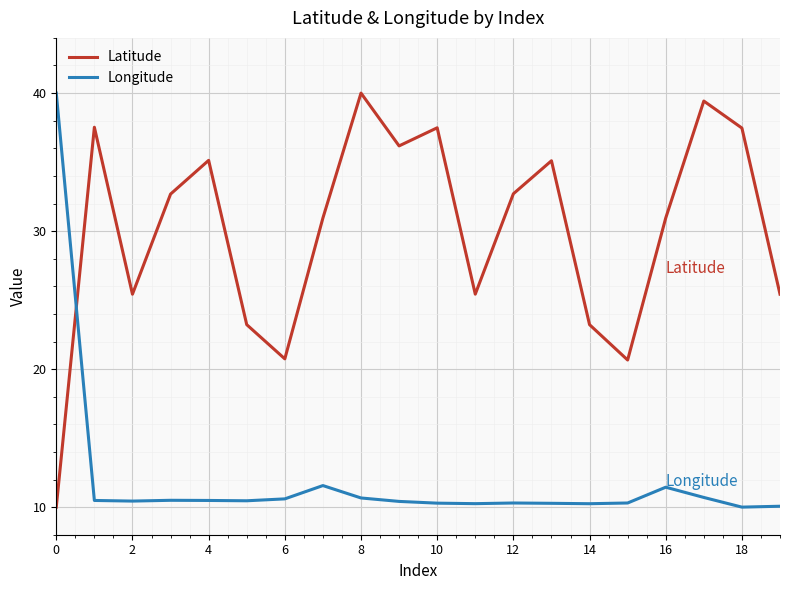

How many times do Longitude and Latitude cross each other?

1